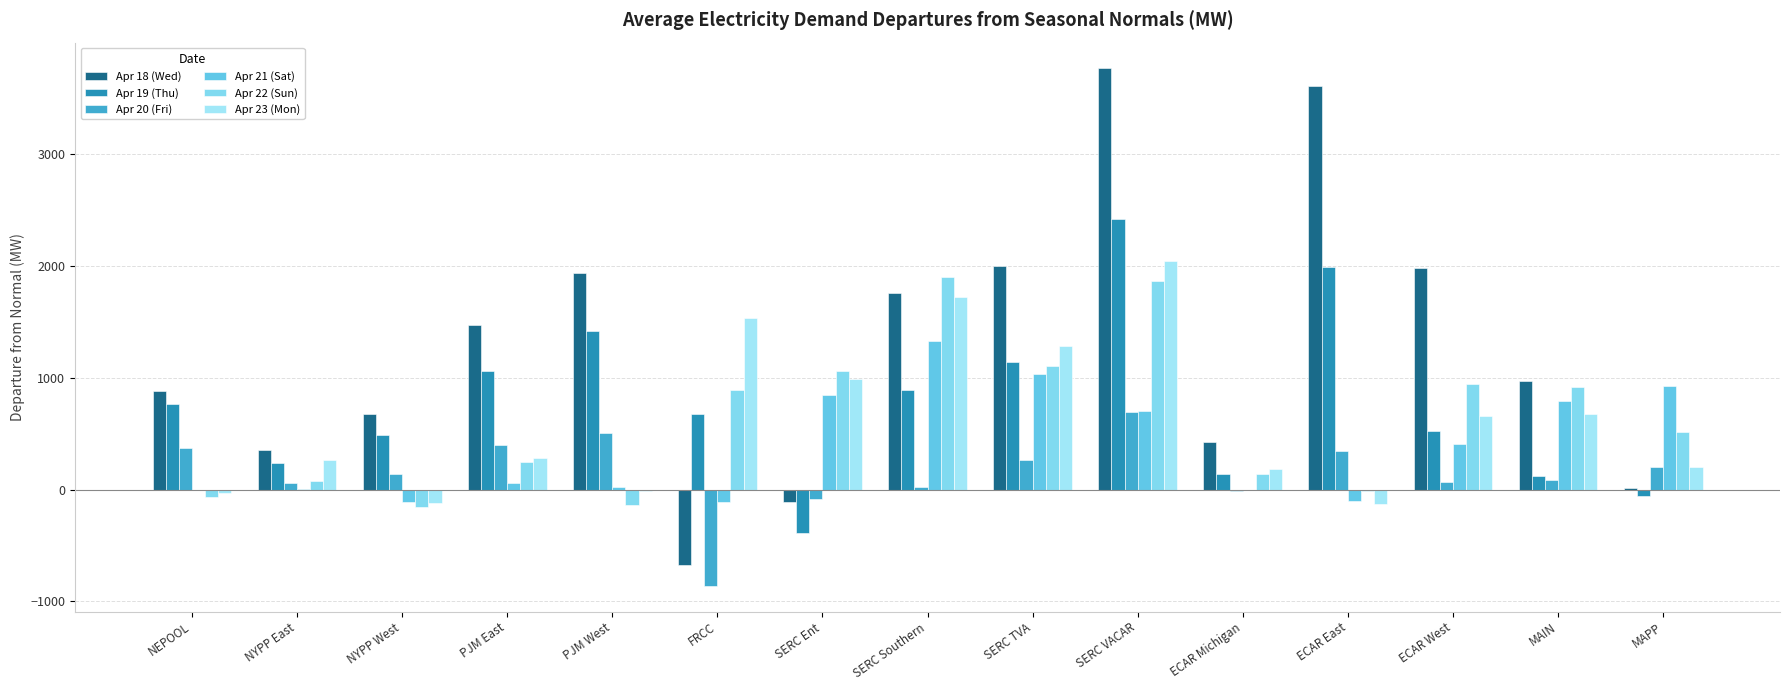

What is the minimum value shown in the chart?

-860.3